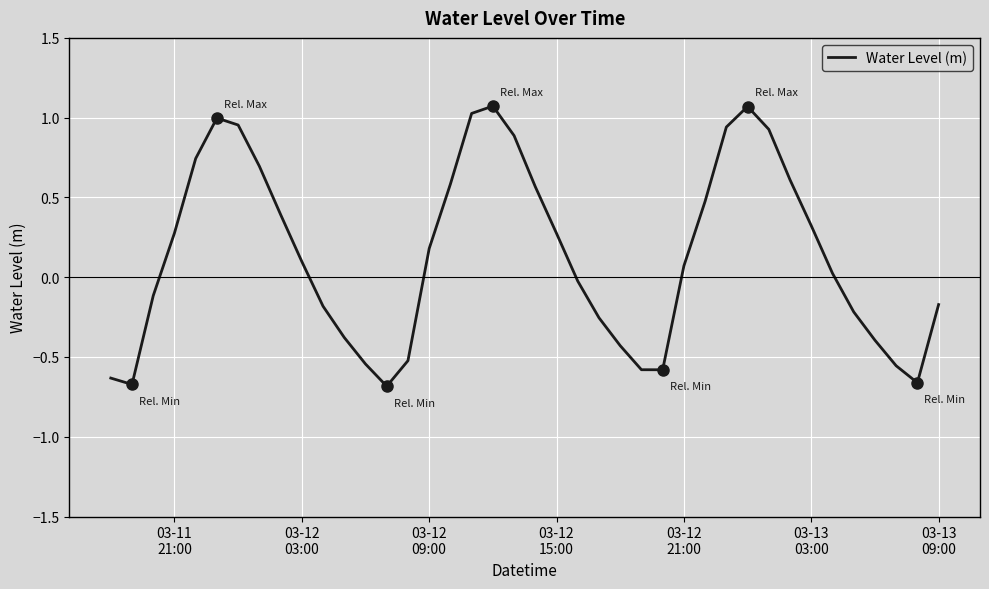

What is the difference between the maximum and minimum values?

1.8